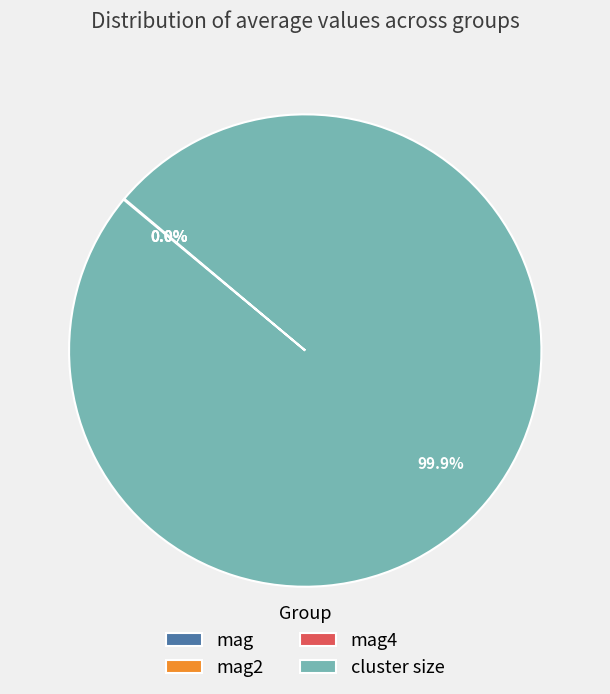

What is the majority slice?

cluster size